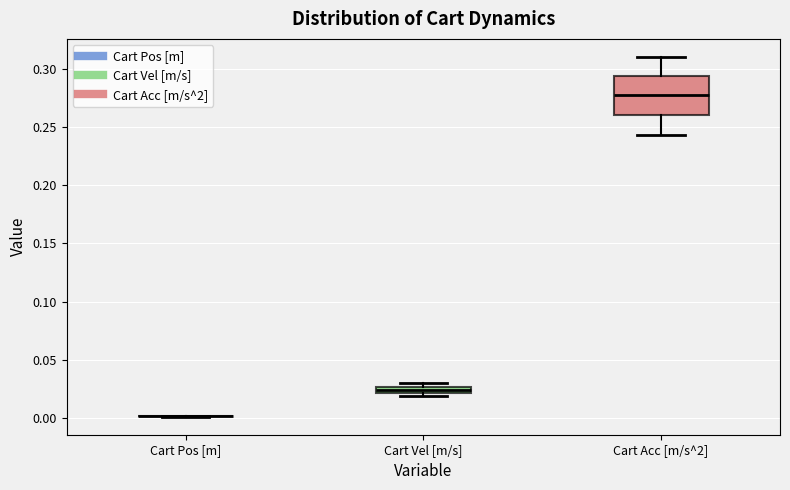

Where is the lower edge of the box for Cart Vel [m/s] on the y-axis? The values are not printed on the chart, so give them approximately, as read against the axis.

0.020